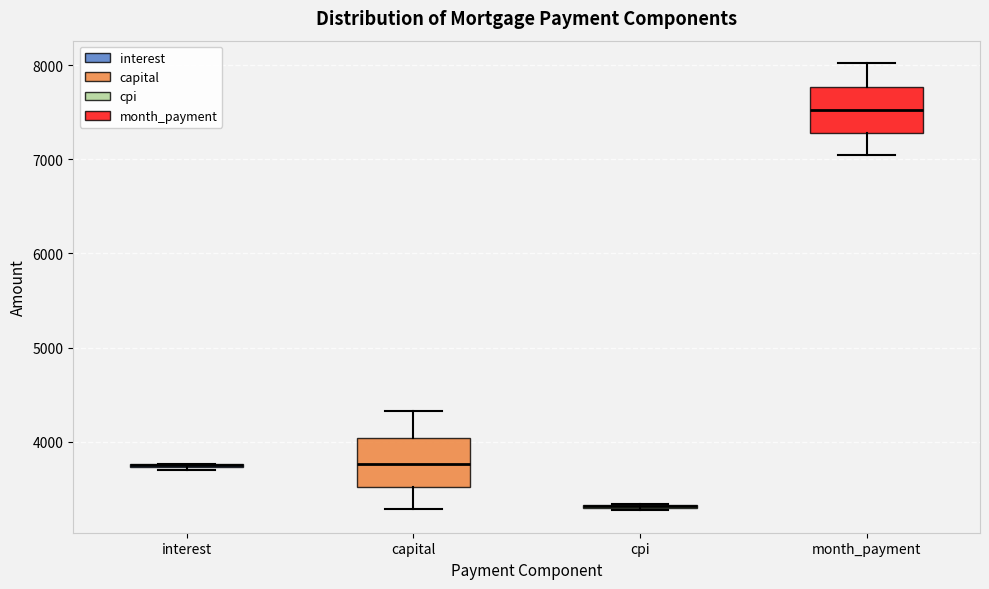

Where is the upper edge of the box for month_payment on the y-axis? The values are not printed on the chart, so give them approximately, as read against the axis.

7800